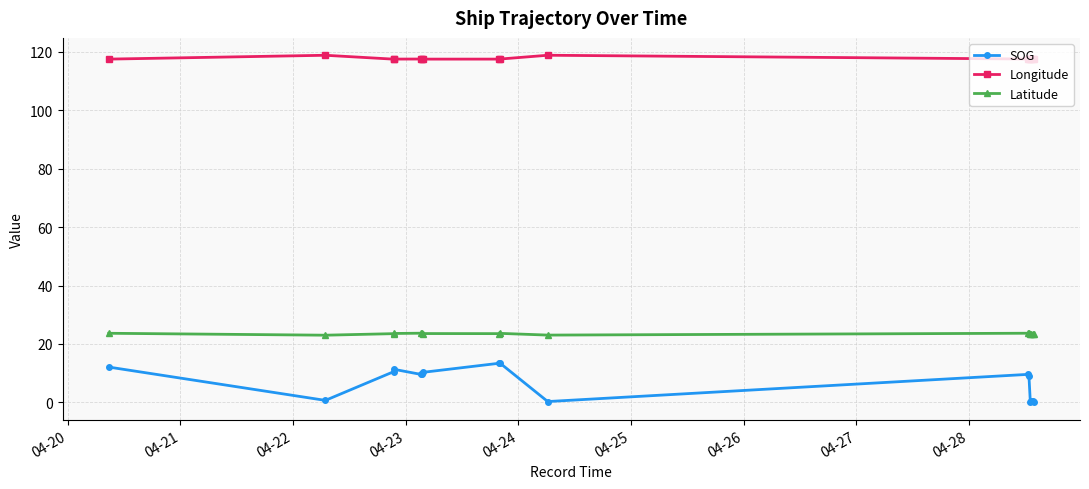

What is the lowest value of the Longitude series?

117.5